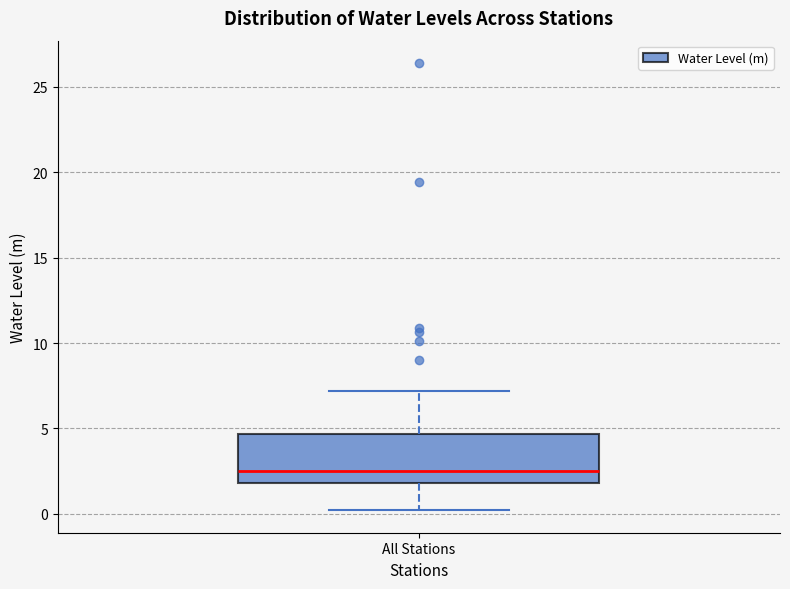

Where does the median line of the box for All Stations sit on the y-axis? The values are not printed on the chart, so give them approximately, as read against the axis.

2.5